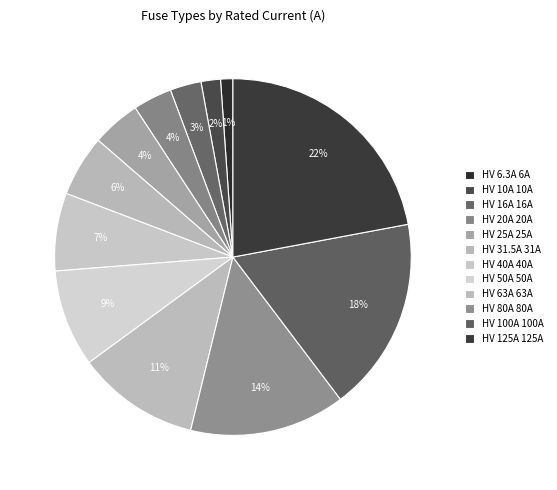

How many slices are in this pie chart?

12